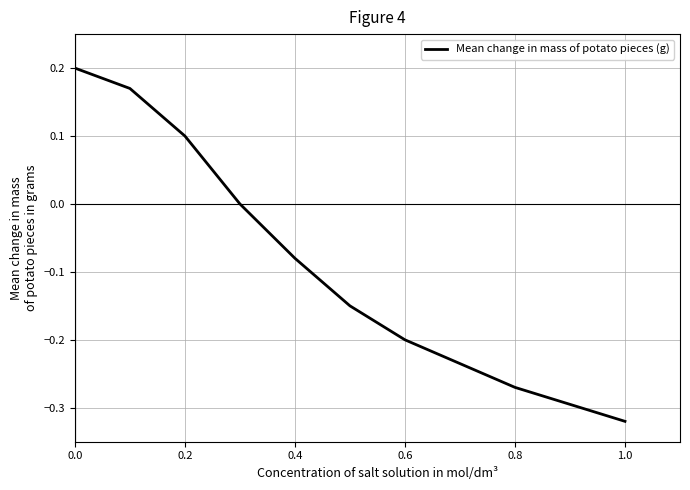

True or false: there are more than 1 points higher than both neighbors.

False